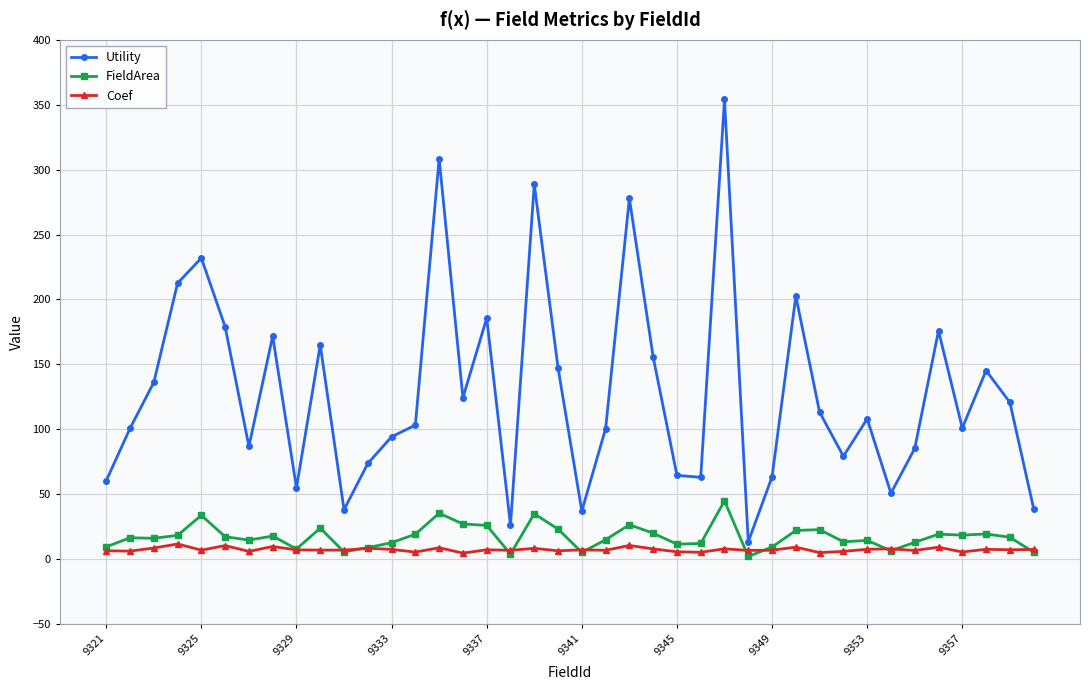

How many lines are shown in the chart?

3